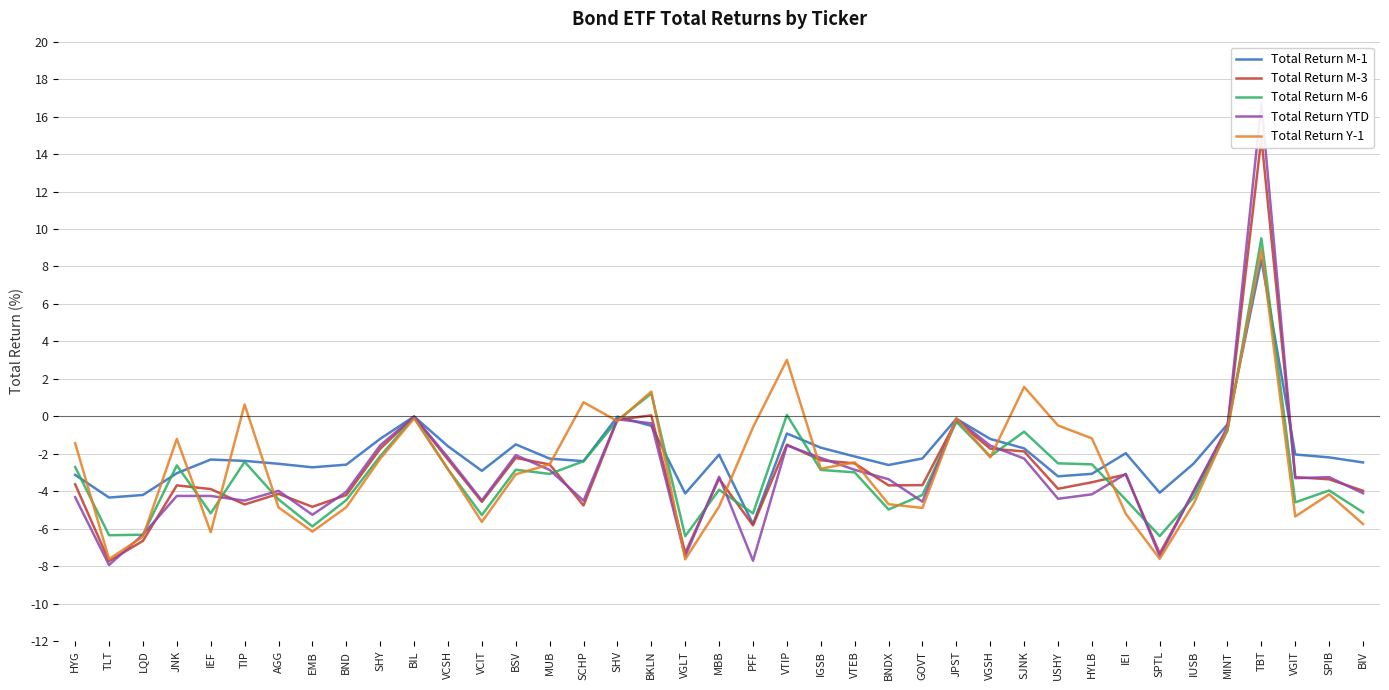

What is the difference between the second highest and second lowest values in the Total Return M-6 series?

7.6